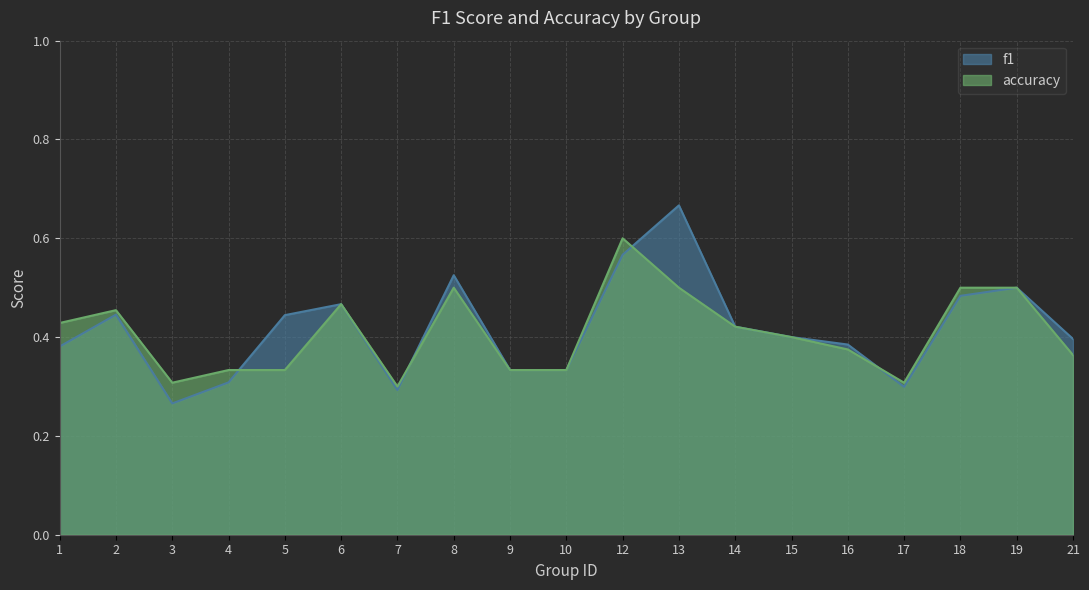

What is the value of the accuracy point at the 12th from the left?

0.5